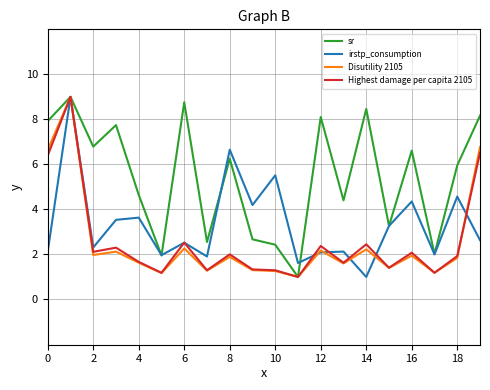

What is the greatest value displayed?

9.0